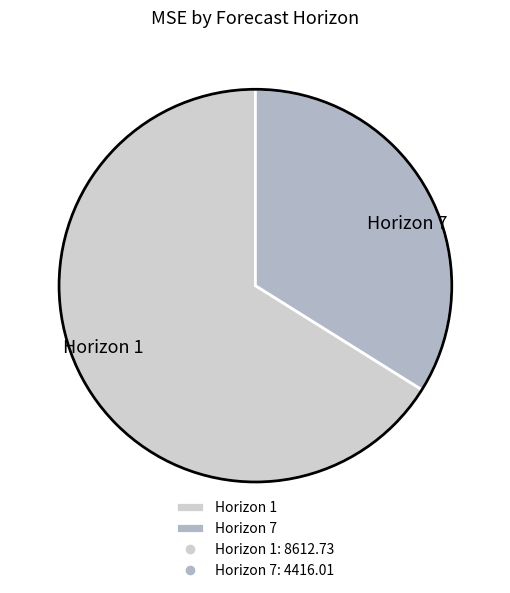

Which slice is the smallest?

Horizon 7